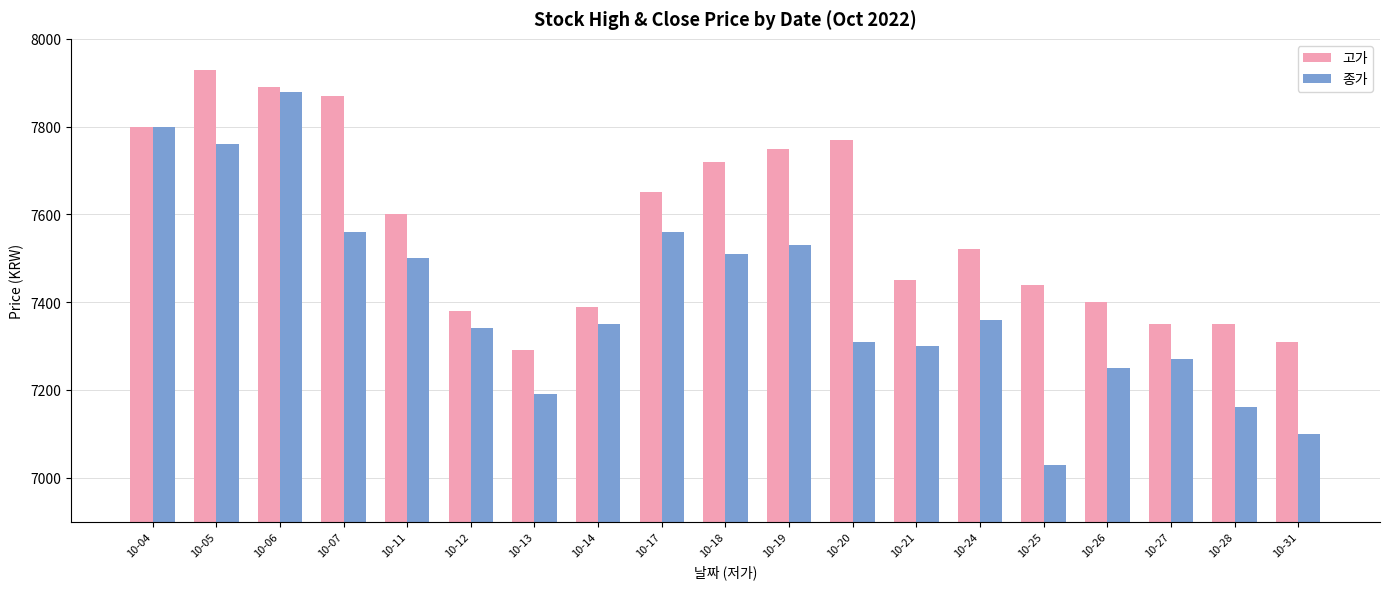

True or false: 고가 has a value of 7350 at 10-27.

True